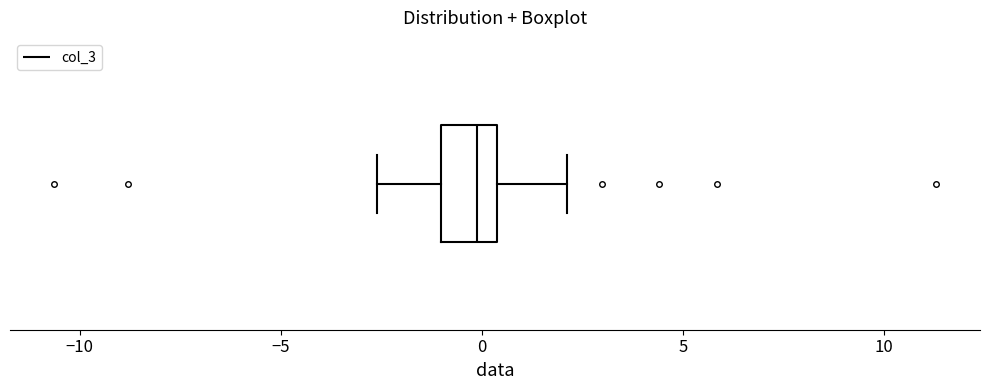

Transcribe this box plot: give where the median line is, the range the box spans, and where the two whiskers end, as read against the x-axis. The values are not printed on the chart, so give them approximately, as read against the axis.

median 0.0, box -1.0 to 0.5, whiskers -2.5 to 2.0